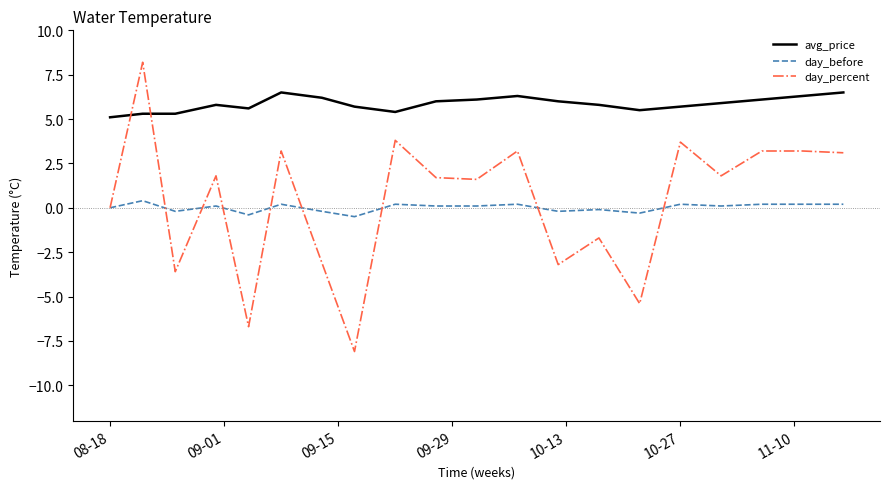

List the series in order of their peak value, lowest first.

day_before, avg_price, day_percent